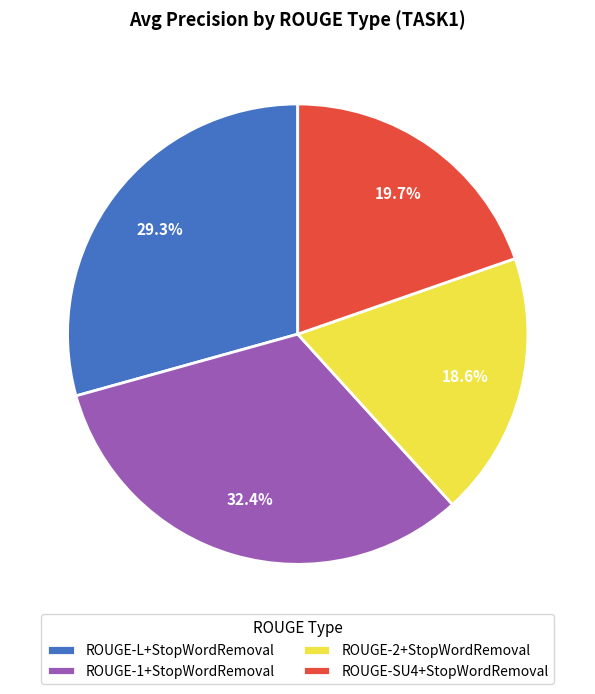

What percentage is the ROUGE-SU4+StopWordRemoval slice, to the nearest percent?

20%